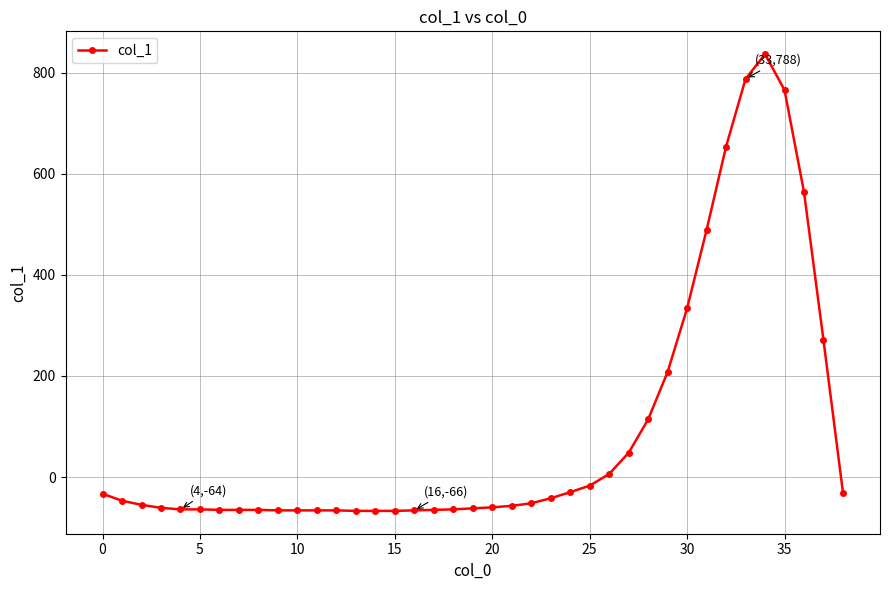

What is the average value?

91